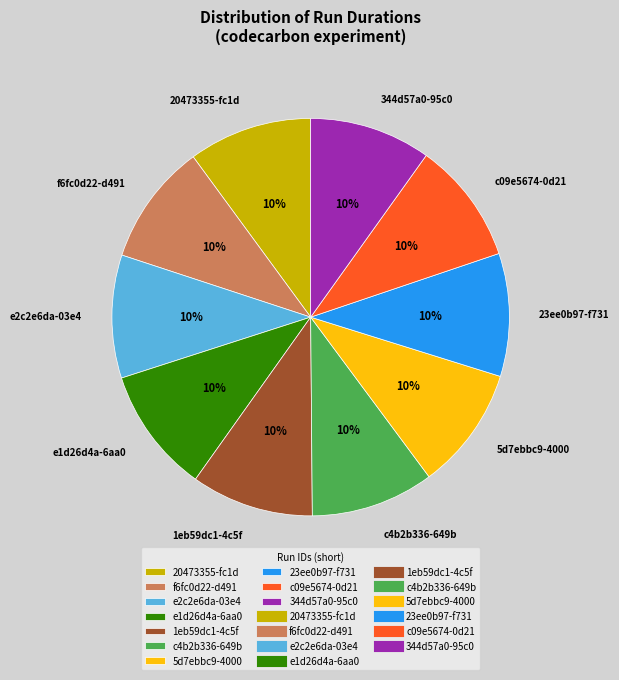

To the nearest percent, what is the combined percentage of 1eb59dc1-4c5f and c09e5674-0d21?

20%